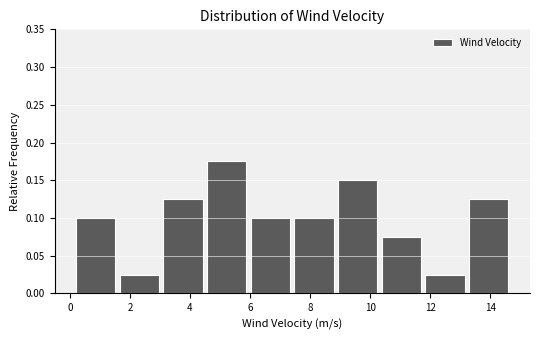

Reading left to right, list every bar in this chart as the range it spans on the x-axis followed by its height. Neither the bar edges nor the heights are printed on the chart, so give them approximately, as read against the axes.

0.2 to 1.6: 0.100
1.6 to 3.2: 0.025
3.2 to 4.6: 0.125
4.6 to 6.0: 0.175
6.0 to 7.4: 0.100
7.4 to 9.0: 0.100
9.0 to 10.4: 0.150
10.4 to 11.8: 0.075
11.8 to 13.2: 0.025
13.2 to 14.8: 0.125